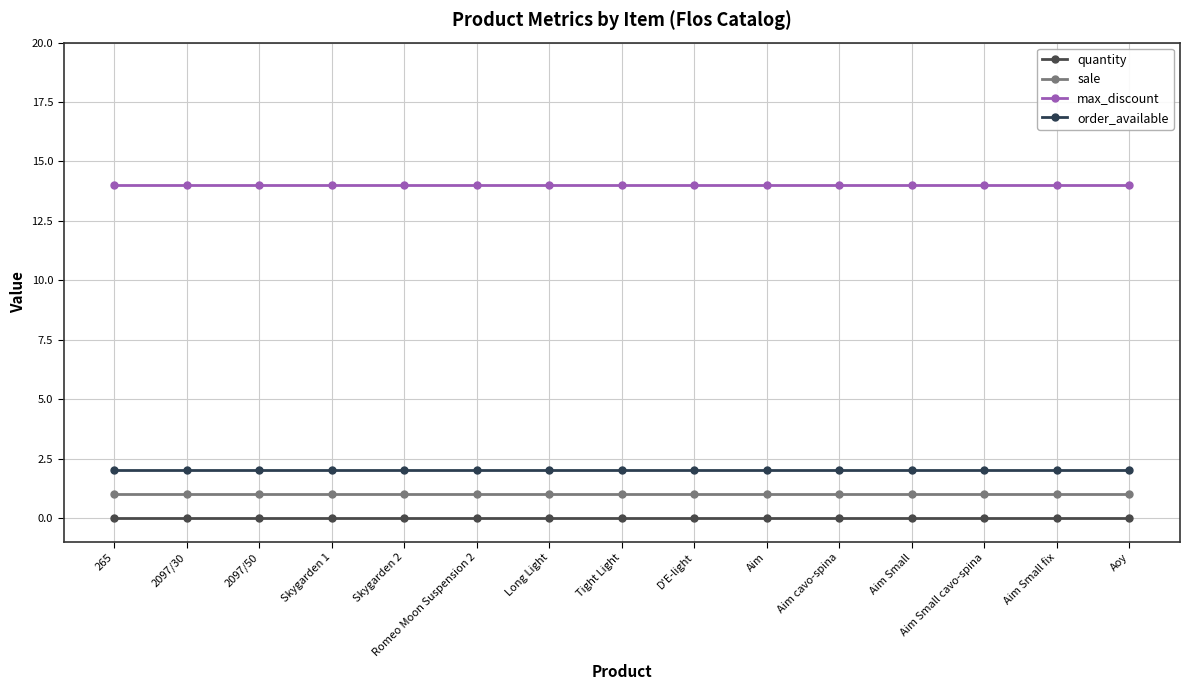

Does the chart display data point markers on the line(s)?

Yes